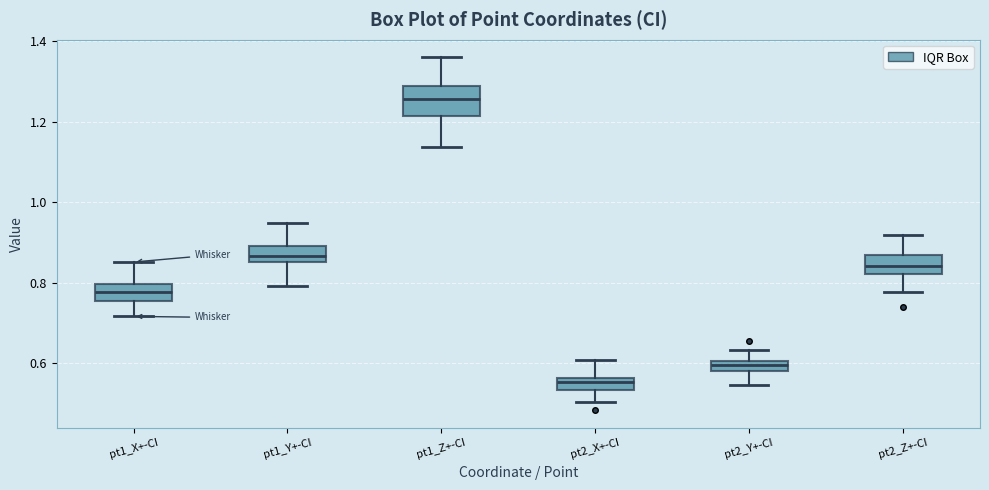

Which box has the highest median line?

pt1_Z+-CI